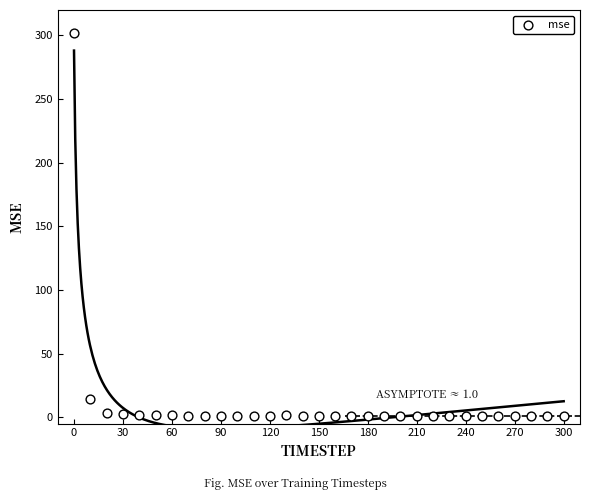

What Y value in the scatter plot is closest to 151?

14.4